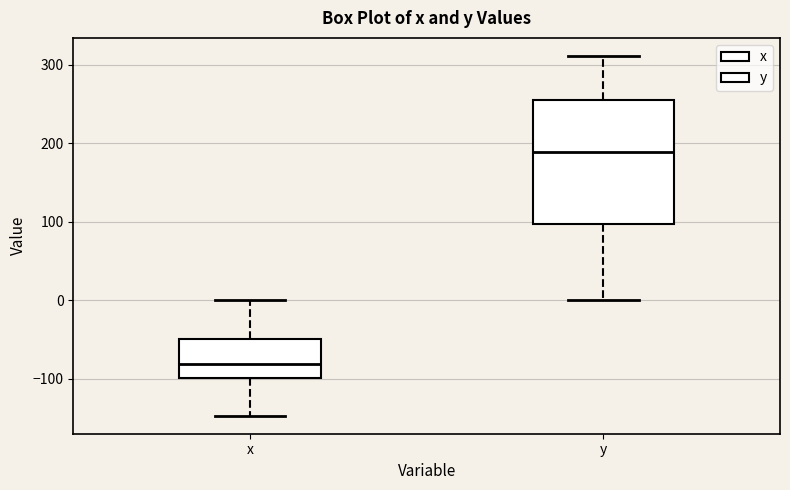

Reading left to right, transcribe this box plot: for each box, give where its median line is, the range the box spans, and where its two whiskers end, as read against the y-axis. The values are not printed on the chart, so give them approximately, as read against the axis.

x: median -80, box -100 to -50, whiskers -150 to 0
y: median 190, box 100 to 250, whiskers 0 to 310